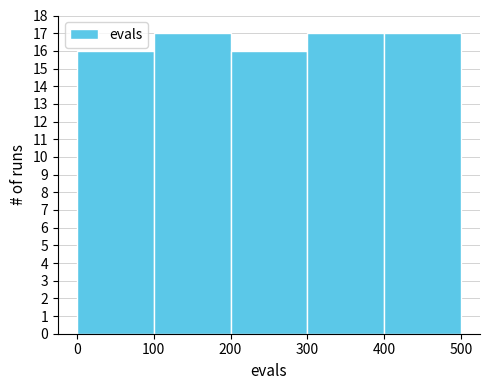

Reading left to right, list every bar in this chart as the range it spans on the x-axis followed by its height. The values are not printed on the chart, so give them approximately, as read against the axis.

0 to 100: 16
100 to 200: 17
200 to 300: 16
300 to 400: 17
400 to 500: 17